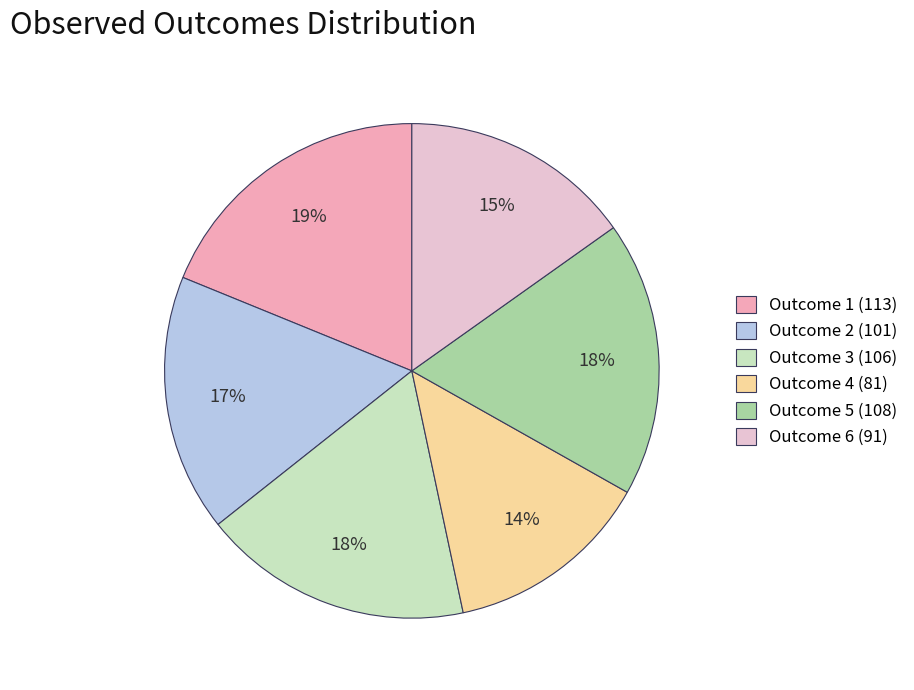

Do Outcome 5 (108) and Outcome 2 (101) together represent more than half of the pie?

No